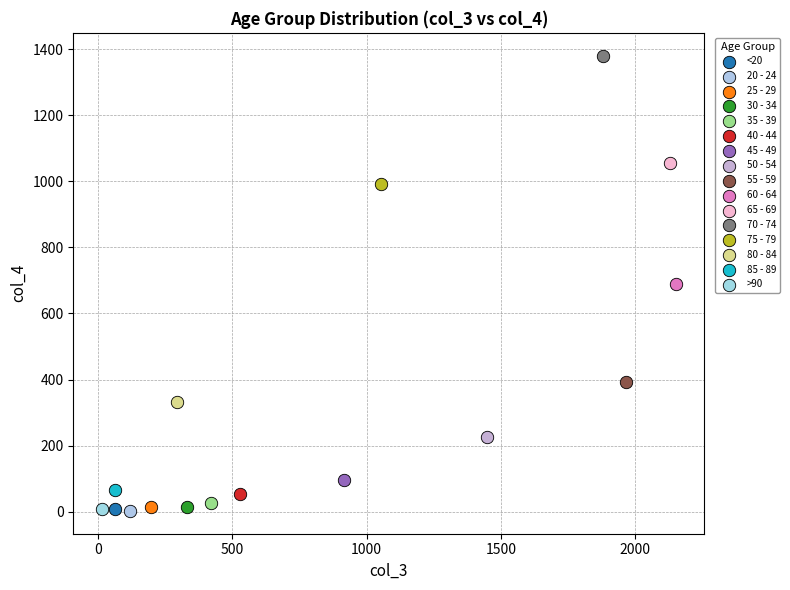

What are all the series names shown in the legend?

<20, 20 - 24, 25 - 29, 30 - 34, 35 - 39, 40 - 44, 45 - 49, 50 - 54, 55 - 59, 60 - 64, 65 - 69, 70 - 74, 75 - 79, 80 - 84, 85 - 89, >90